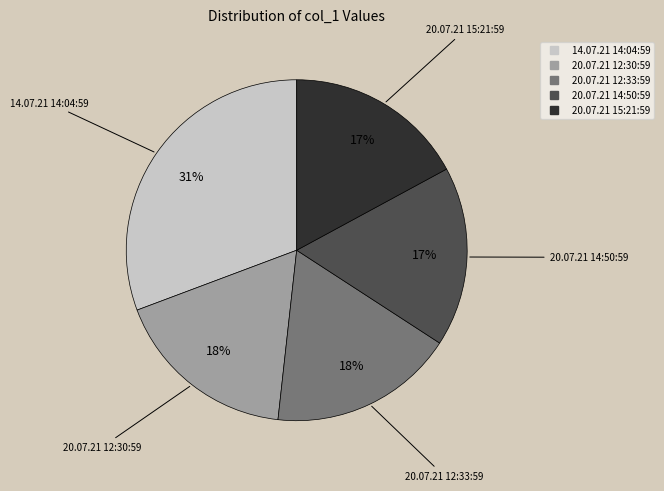

The 20.07.21 14:50:59 slice represents 17% of the pie. True or false?

True